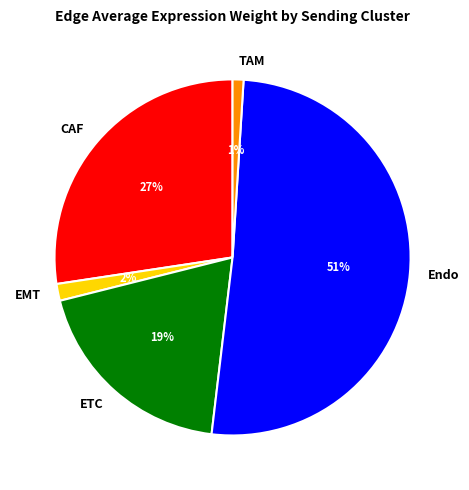

To the nearest percent, what is the difference between the Endo and TAM slice percentages?

50%